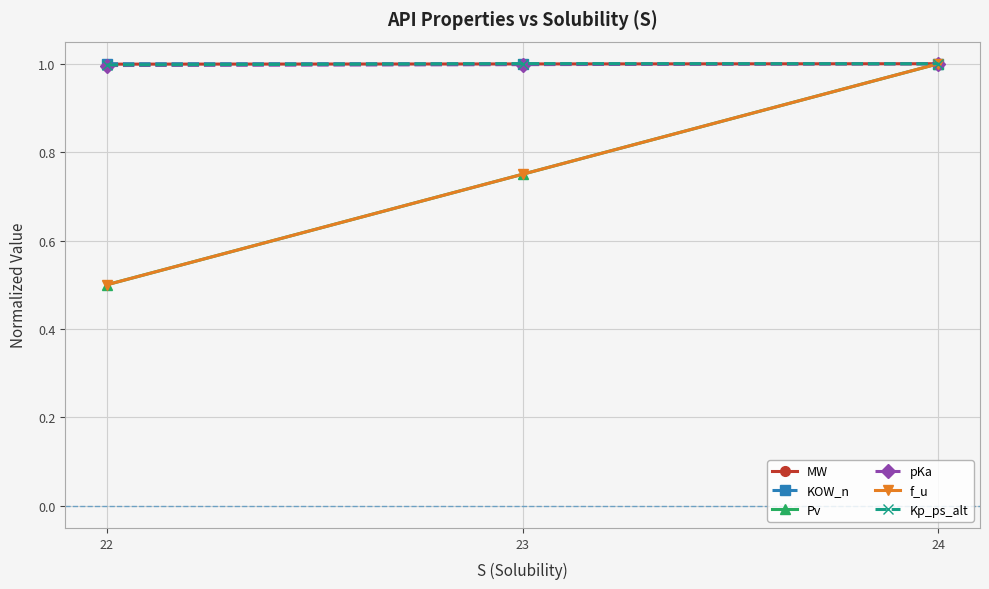

Reading right to left, transcribe all the data shown in this chart.

MW: 24=1.0	23=1.0	22=1.0
KOW_n: 24=1.0	23=1.0	22=1.0
Pv: 24=1.0	23=0.8	22=0.5
pKa: 24=1.0	23=1.0	22=1.0
f_u: 24=1.0	23=0.7	22=0.5
Kp_ps_alt: 24=1.0	23=1.0	22=1.0